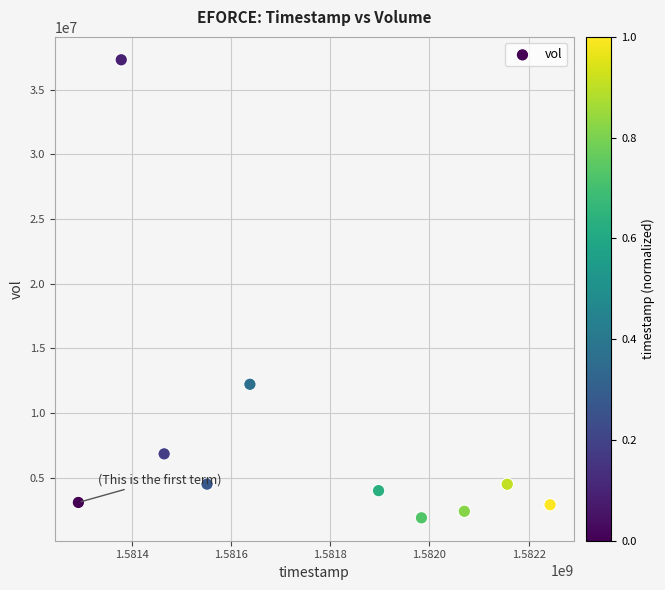

What is the average Y value?

7979070